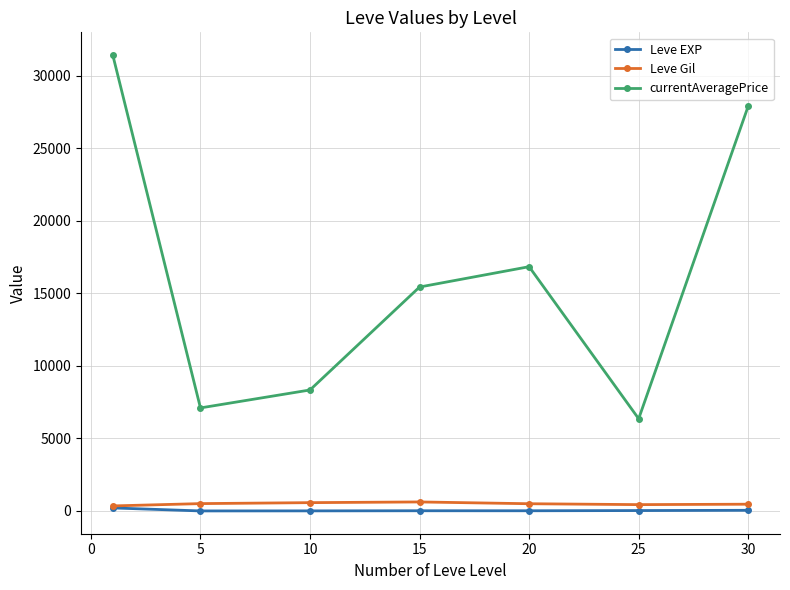

True or false: currentAveragePrice and Leve Gil cross at least once.

False